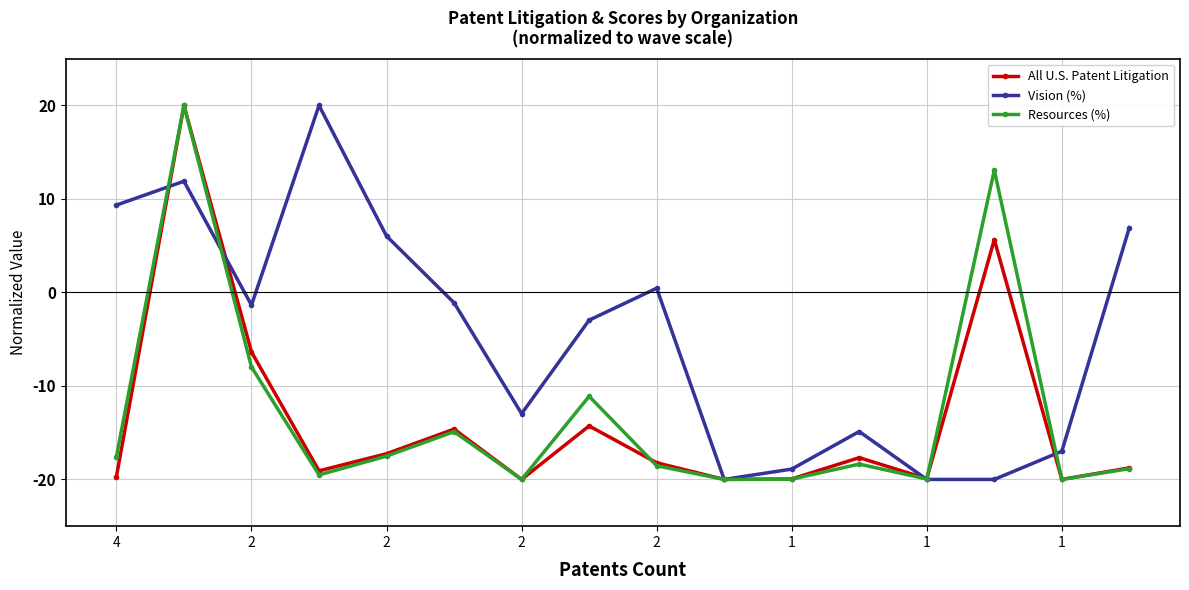

How many values in All U.S. Patent Litigation are above zero?

2